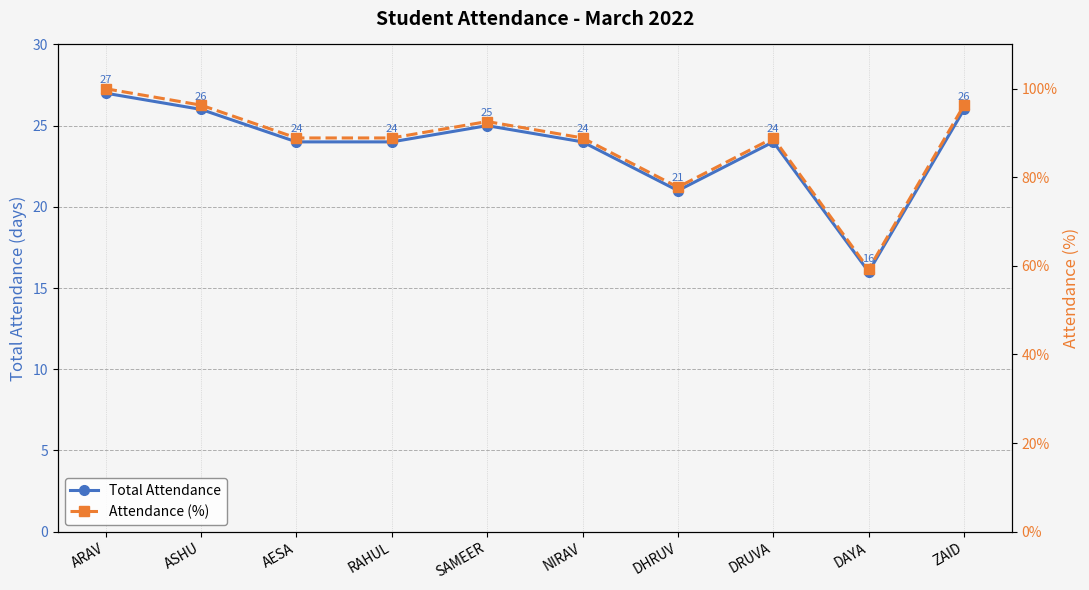

What is the label of the 7th point from the left?

DHRUV